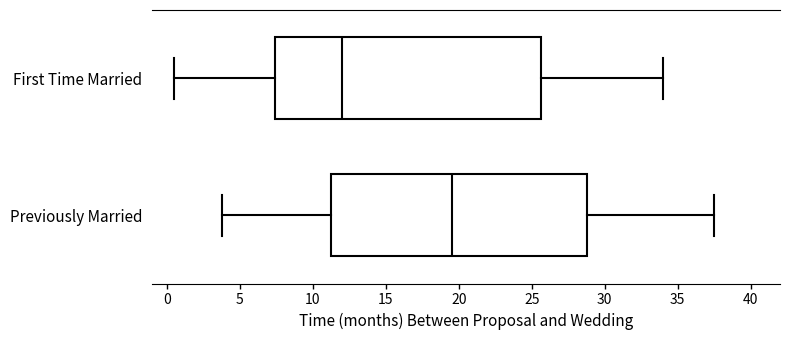

Which box is the widest, from its left edge to its right edge?

First Time Married